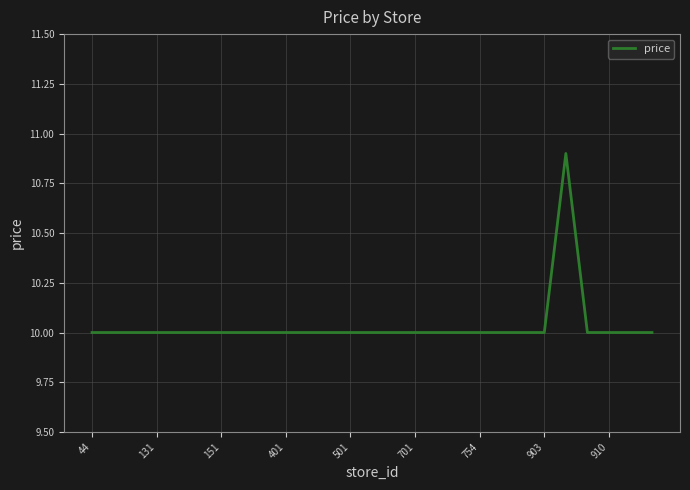

What is the difference between the maximum and minimum values?

0.9